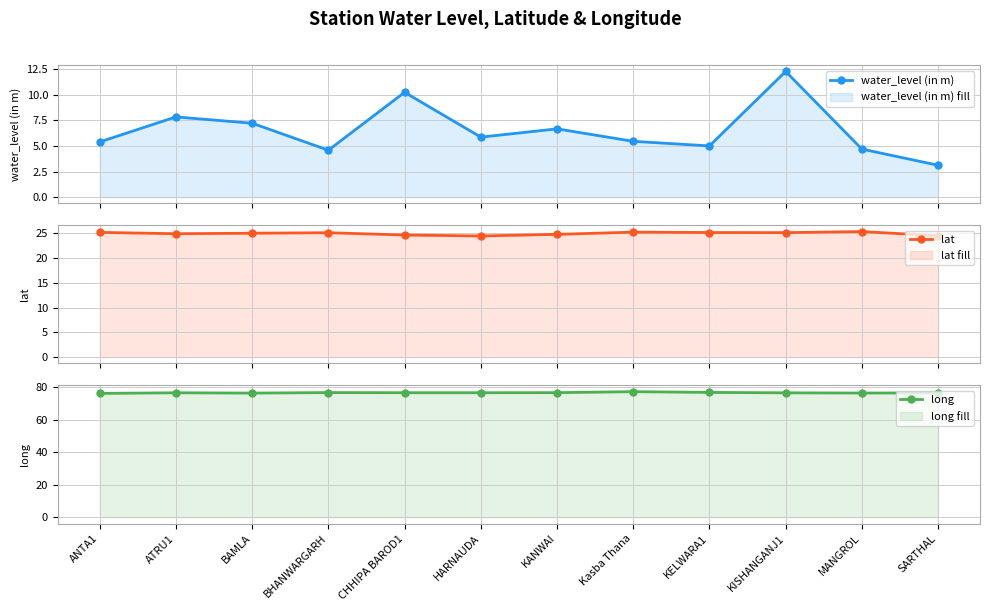

The lat series shows 6.1 at BHANWARGARH. True or false?

False